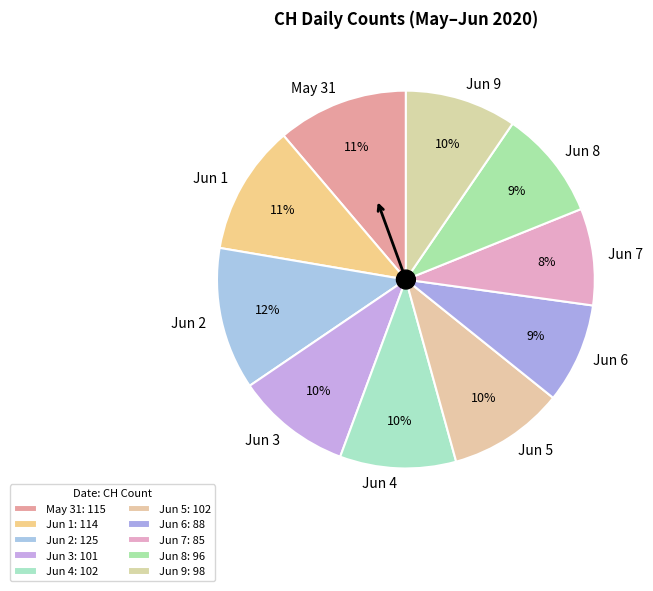

To the nearest percent, what percentage of the pie is Jun 5?

10%